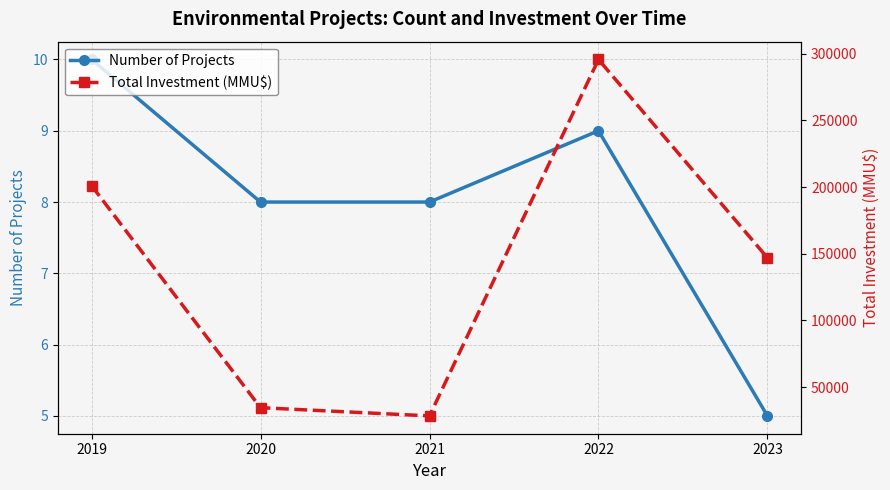

True or false: Number of Projects and Total Investment (MMU$) intersect in this chart.

False